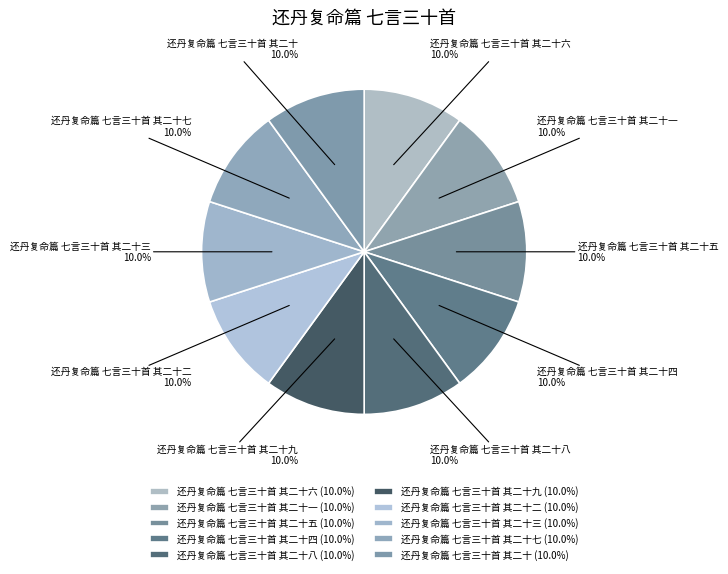

How many segments does this pie chart have?

10